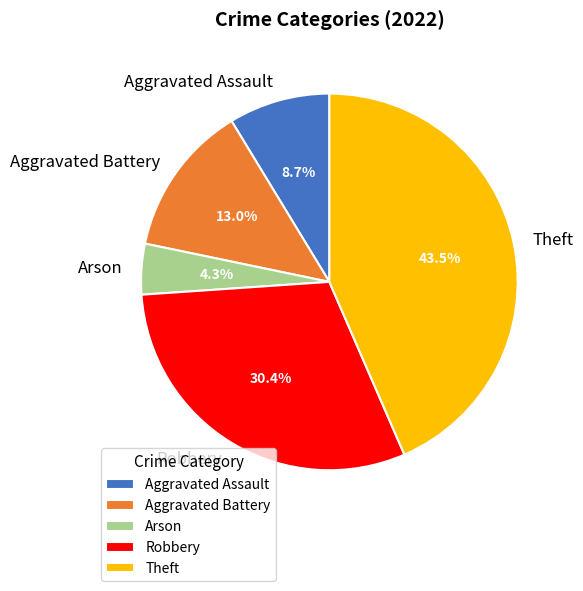

What percentage is the Robbery slice, to the nearest percent?

30%